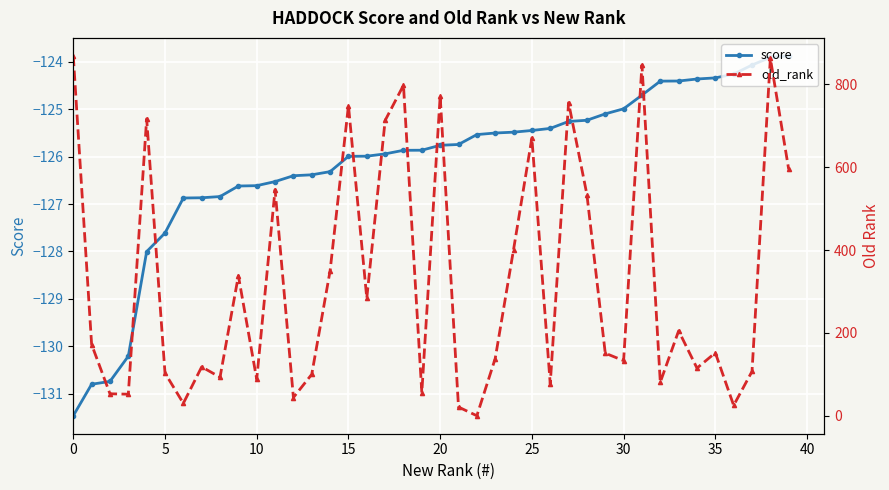

What is the value of the score point at the 32nd from the left?

-124.7